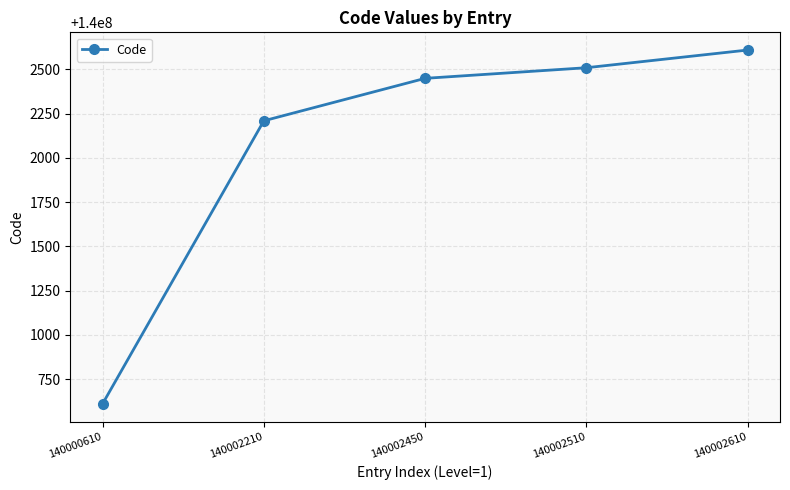

Rank the categories by value from lowest to highest.

140000610, 140002210, 140002450, 140002510, 140002610